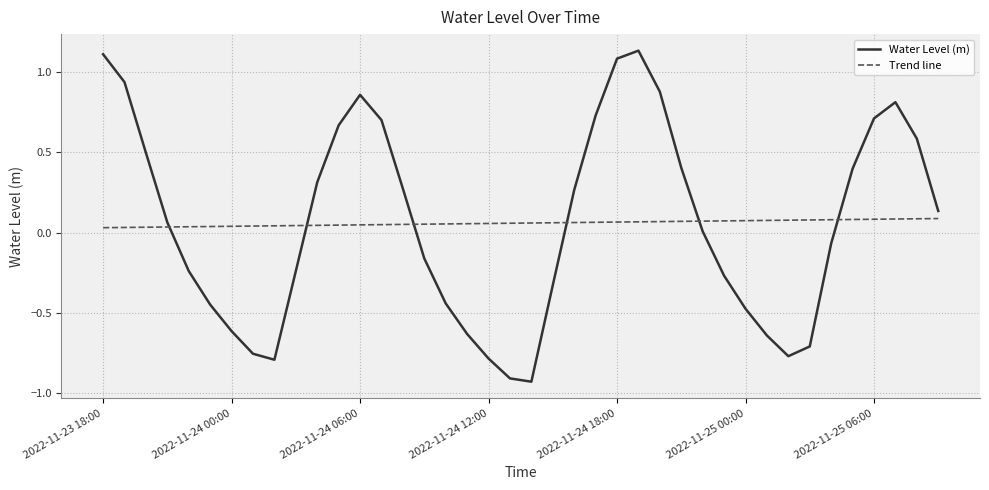

Does the chart display data point markers on the line(s)?

No